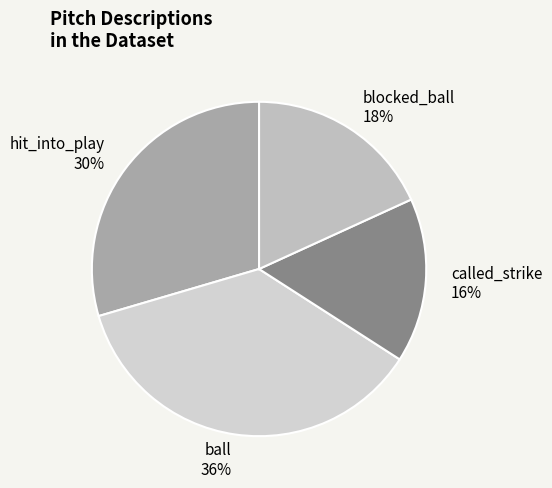

Does hit_into_play represent more than half of the total?

No